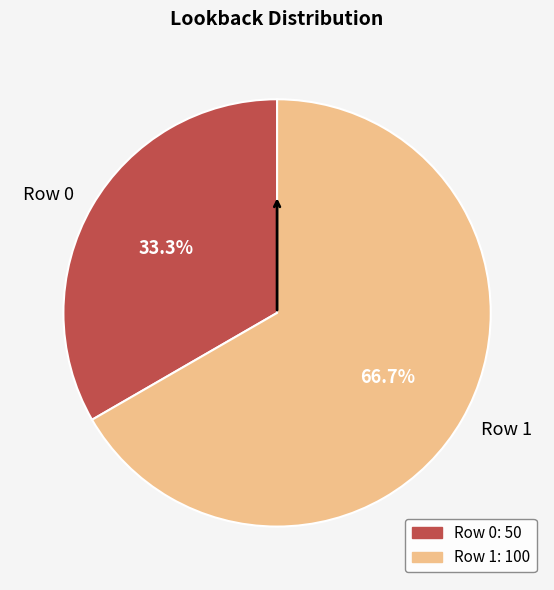

Rank the categories by value from highest to lowest.

Row 1, Row 0